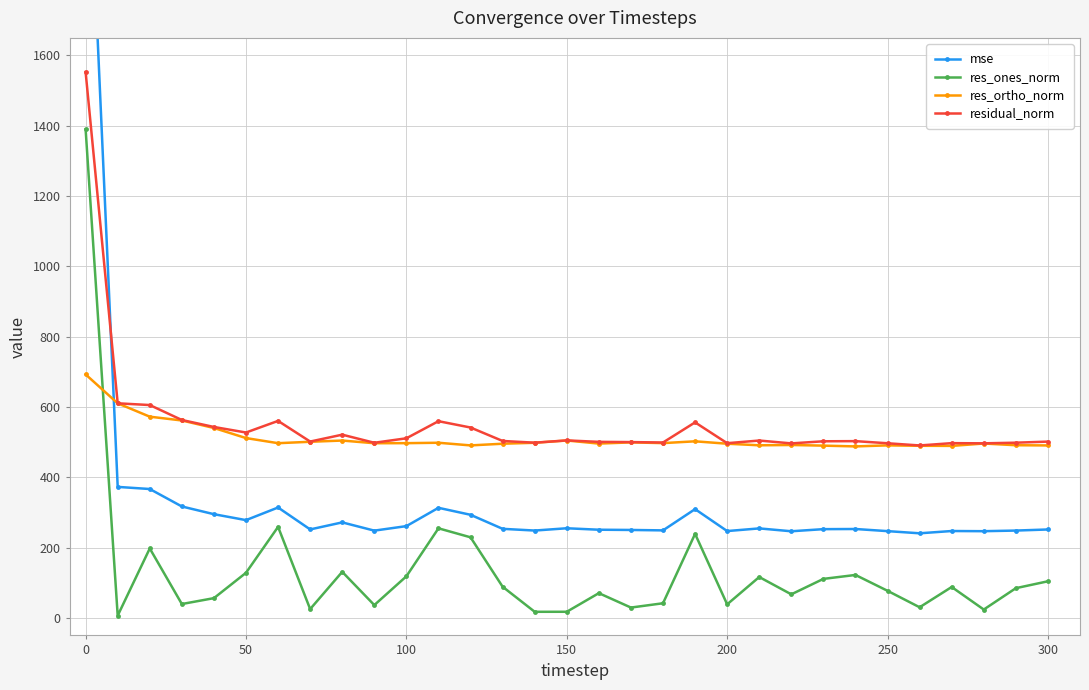

True or false: res_ortho_norm and res_ones_norm intersect in this chart.

True